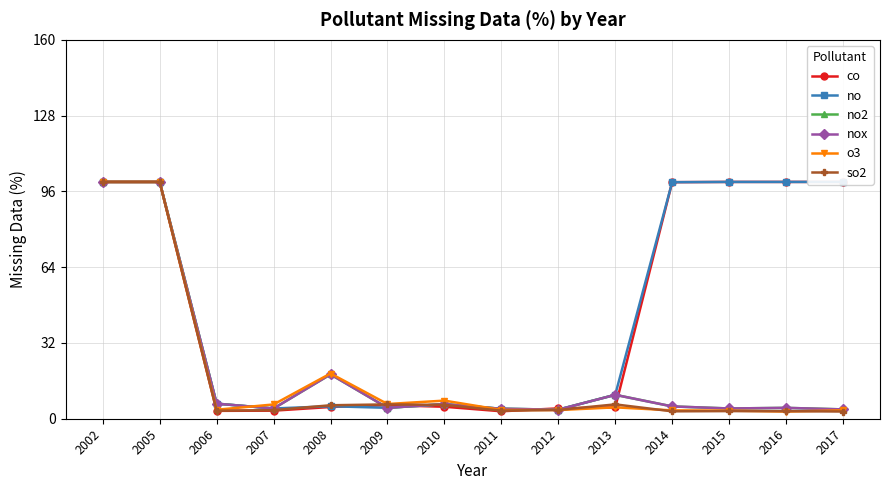

Where is the first local maximum for co?

2009